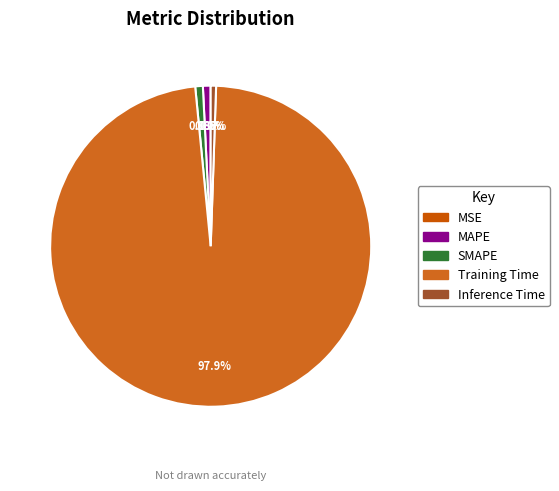

What percentage do MAPE and Inference Time together represent?

1.3%